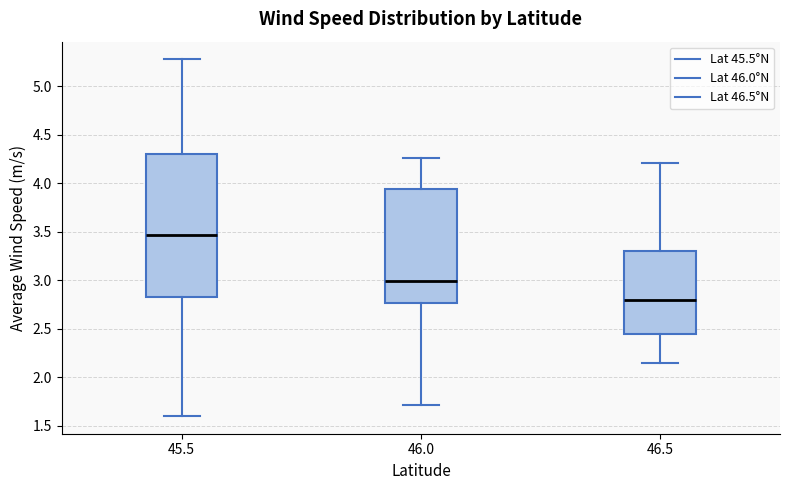

Reading left to right, transcribe this box plot: for each box, give where its median line is, the range the box spans, and where its two whiskers end, as read against the y-axis. The values are not printed on the chart, so give them approximately, as read against the axis.

45.5: median 3.45, box 2.80 to 4.30, whiskers 1.60 to 5.30
46.0: median 3.00, box 2.75 to 3.95, whiskers 1.70 to 4.25
46.5: median 2.80, box 2.45 to 3.30, whiskers 2.15 to 4.20